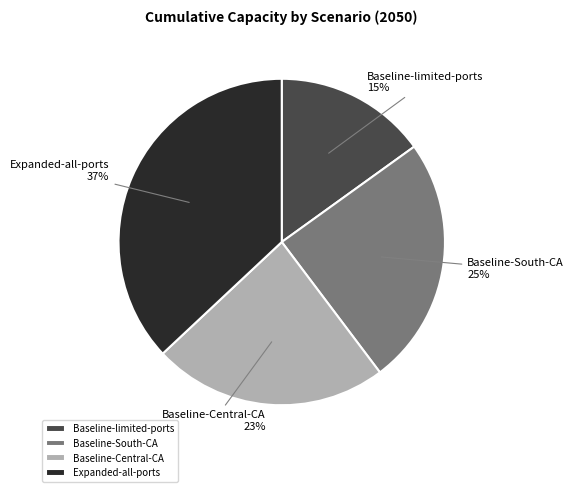

Count the number of slices in the pie.

4